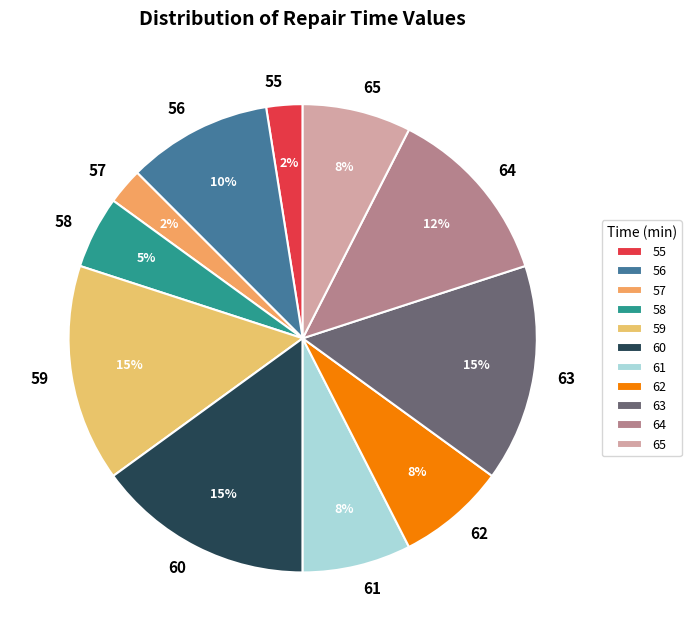

Is there any slice that represents more than half of the pie?

No